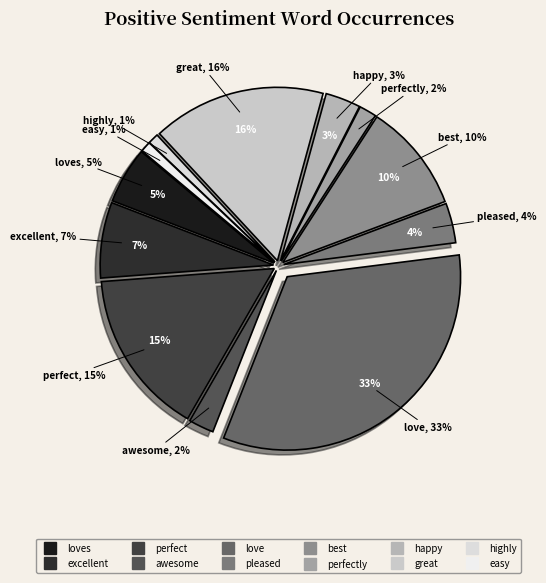

Rank the categories by value from lowest to highest.

highly, easy, perfectly, awesome, happy, pleased, loves, excellent, best, perfect, great, love